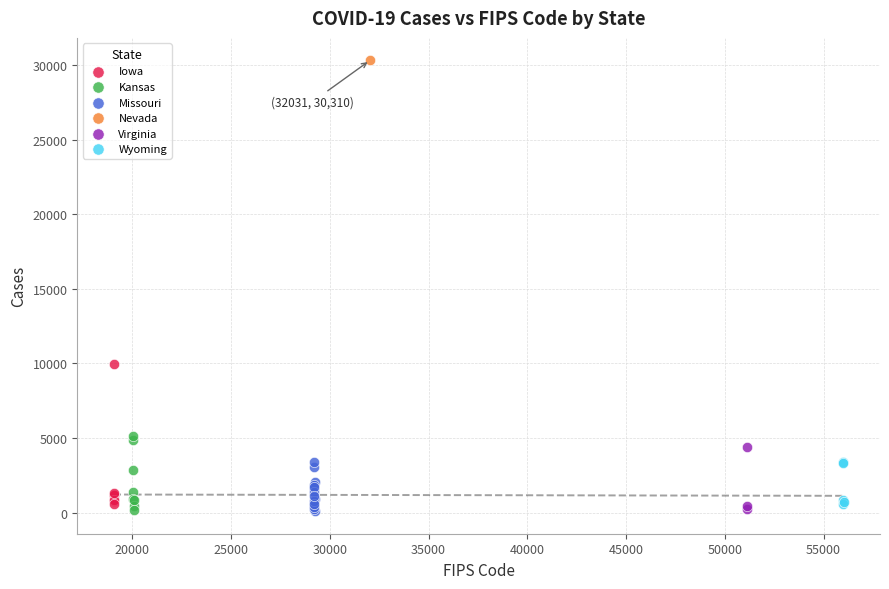

Which series reaches the maximum Y coordinate?

Nevada